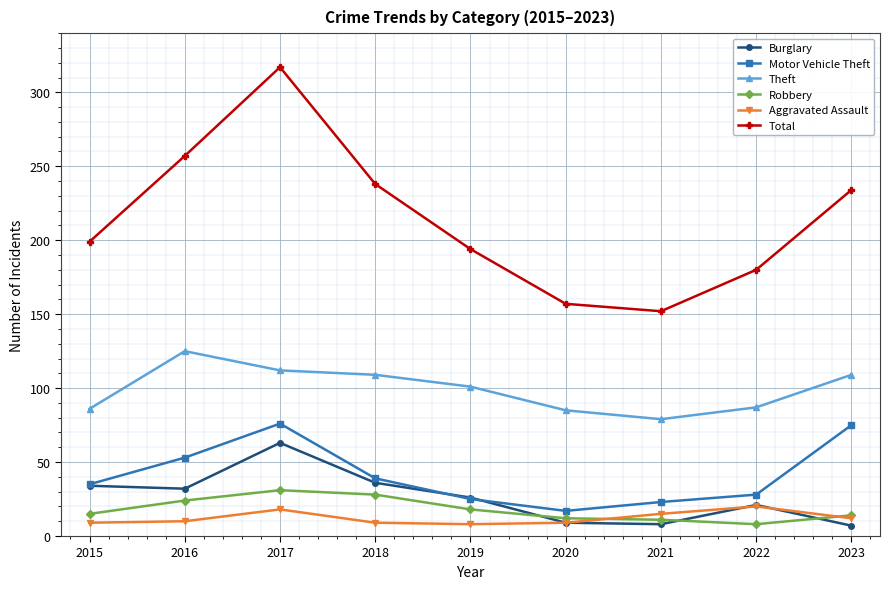

In Total, how many points are lower than both neighbors (excluding endpoints)?

1